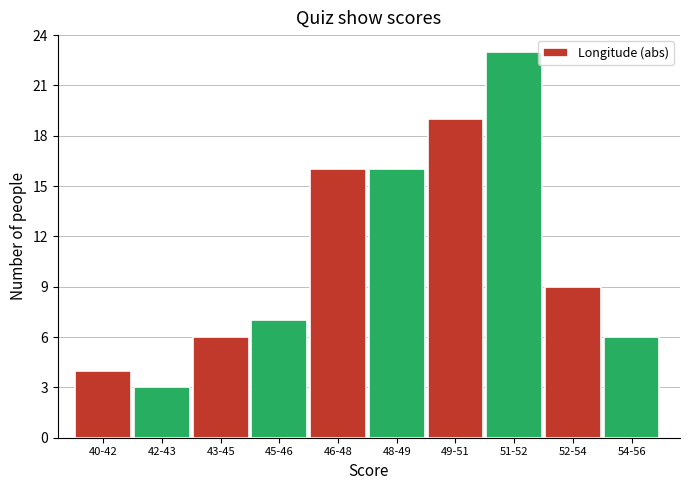

Reading right to left, extract all data points from this chart.

6	9	23	19	16	16	7	6	3	4